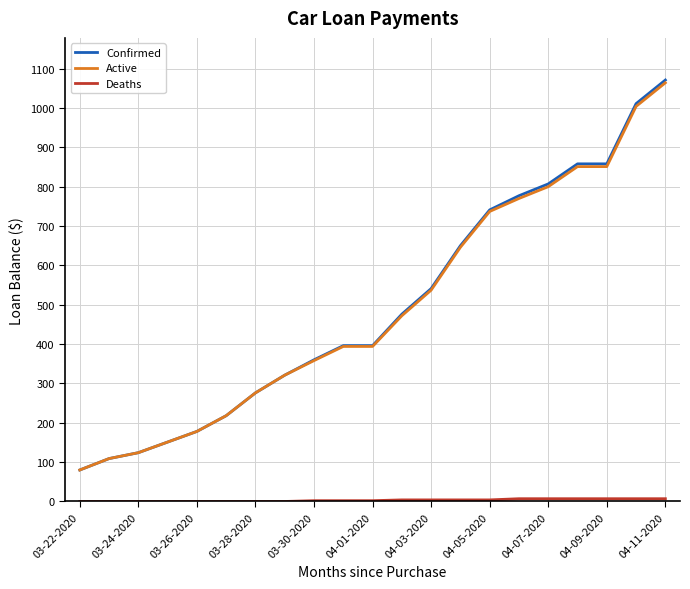

What is the lowest value of the Confirmed series?

80